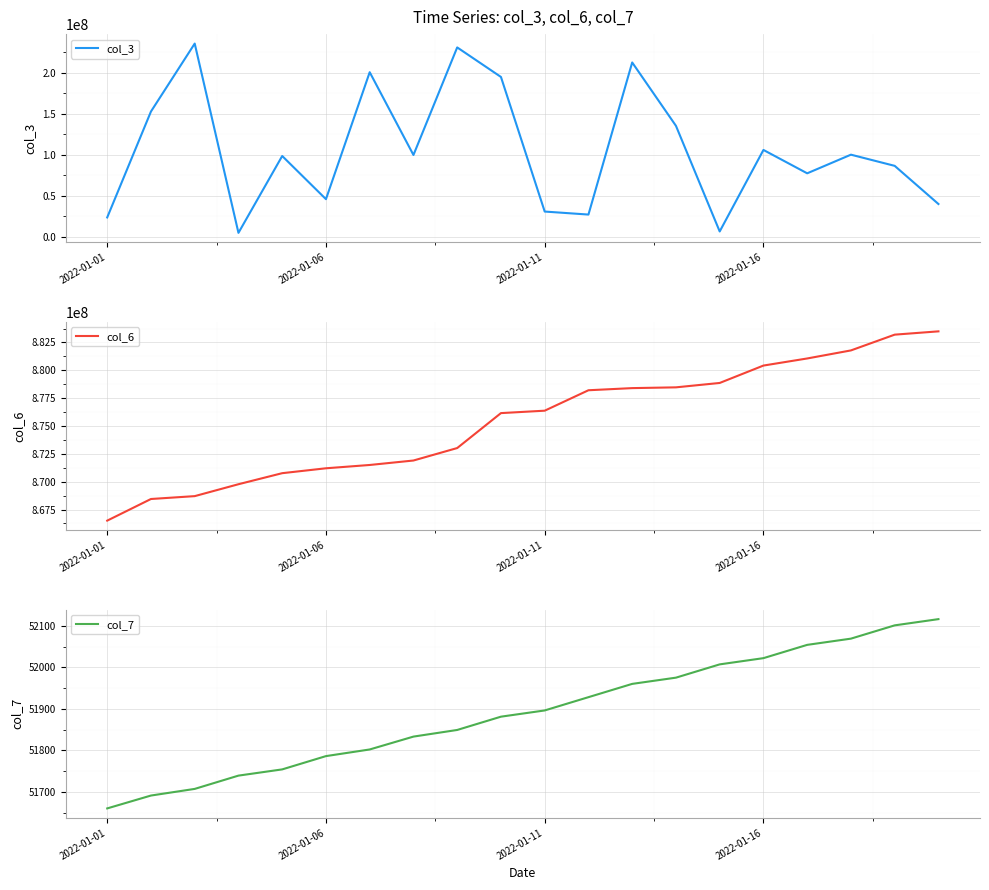

What value does the col_3 series have at 13, to the nearest 50?

135325200